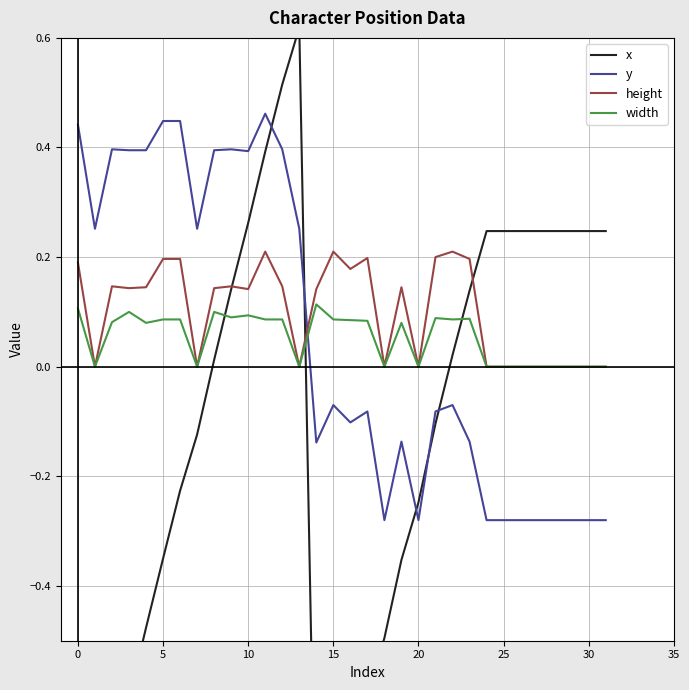

What is the greatest value displayed?

0.6